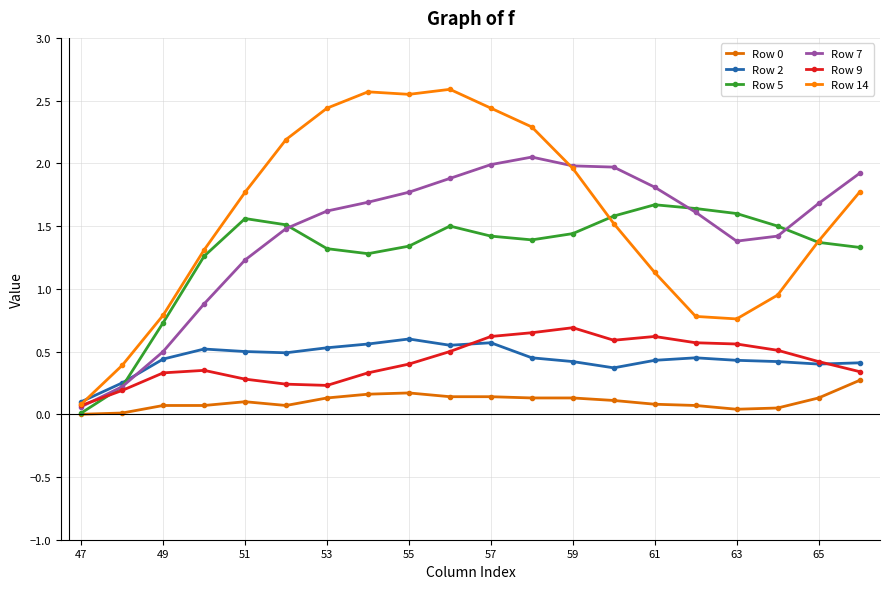

At how many categories does at least one series exceed 1?

17